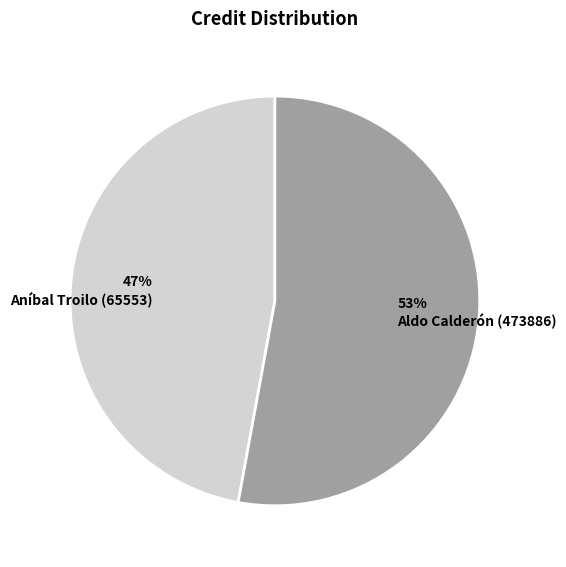

What is the largest slice in the pie chart?

Aldo Calderón (473886)